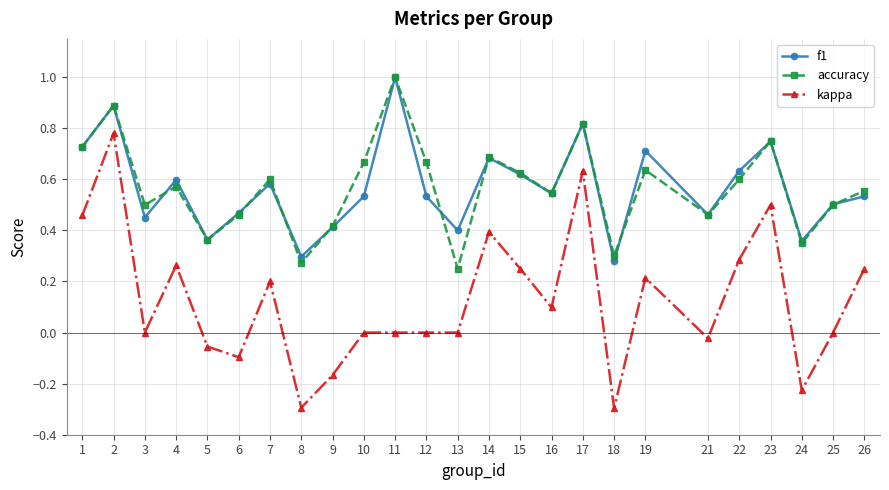

Is it true that accuracy equals 1.0 at 11?

True